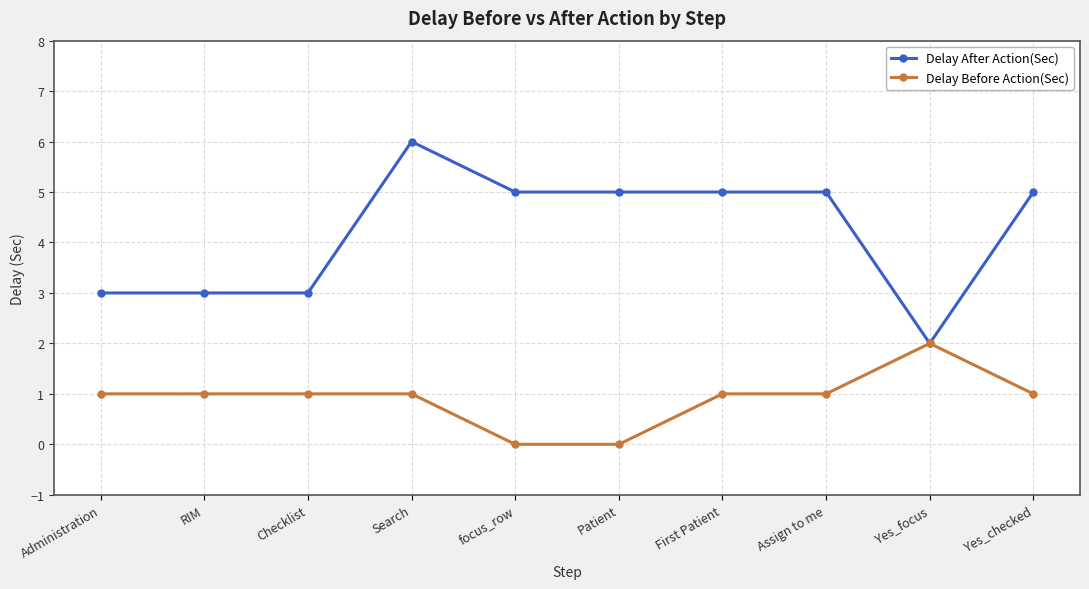

What is the approximate value of Delay After Action(Sec) at Yes_checked?

5